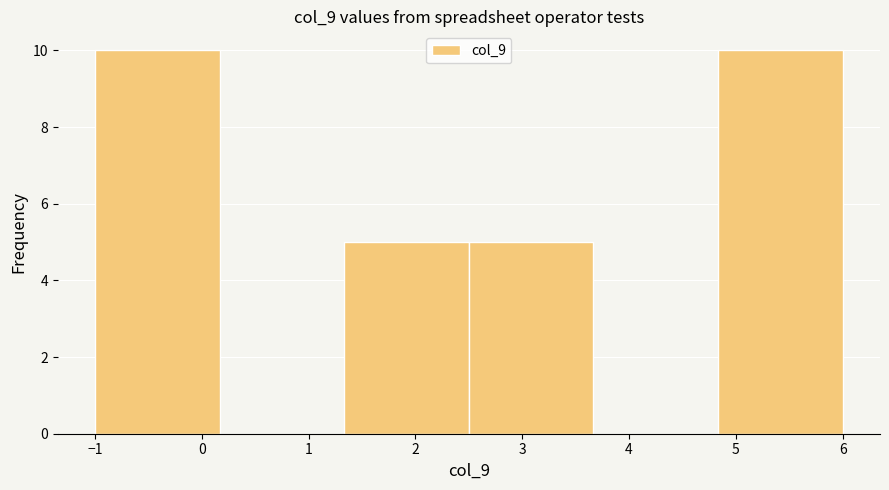

What is the height of the bar covering 1.3 to 2.5 on the x-axis? Neither the bar edges nor the heights are printed on the chart, so give them approximately, as read against the axes.

5